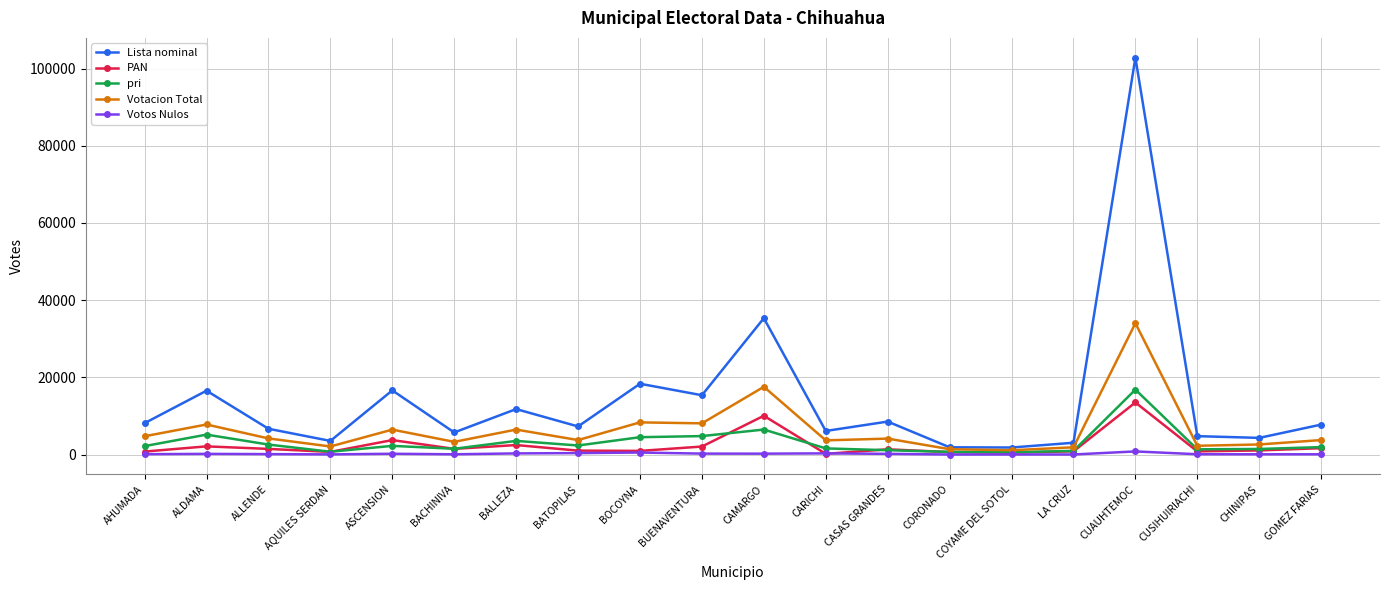

What is the difference between the second highest and minimum values in the pri series?

5870